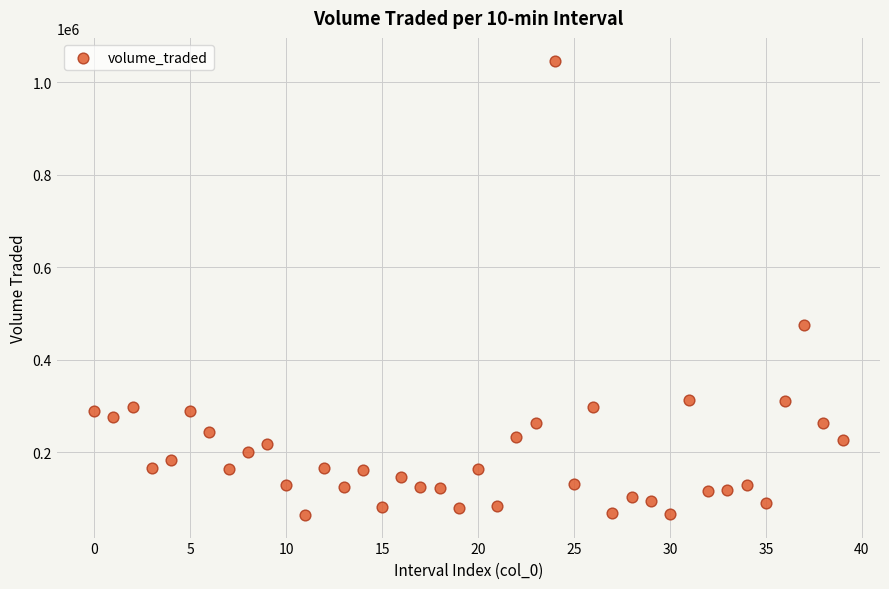

What is the range of Y values (max minus min)?

981297